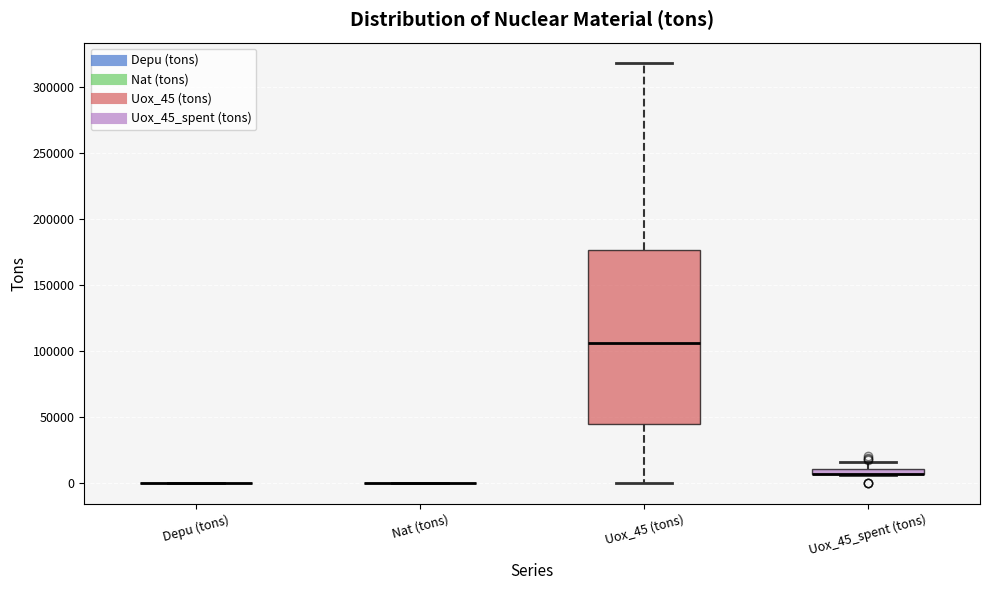

Which box is the tallest, from its lower edge to its upper edge?

Uox_45 (tons)